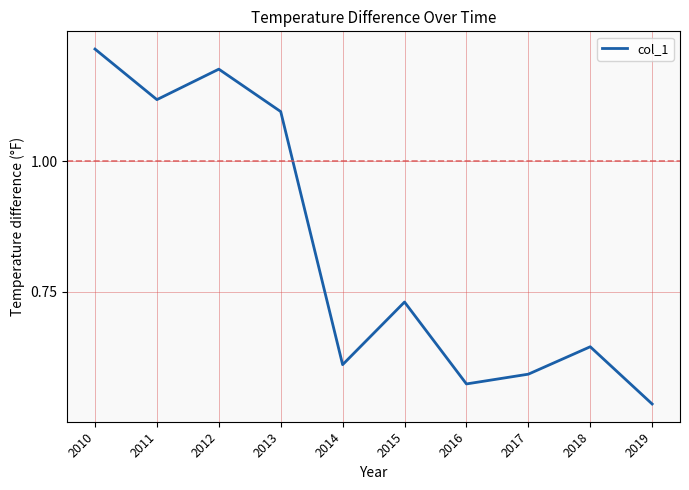

True or false: there are more than 2 points higher than both neighbors.

True